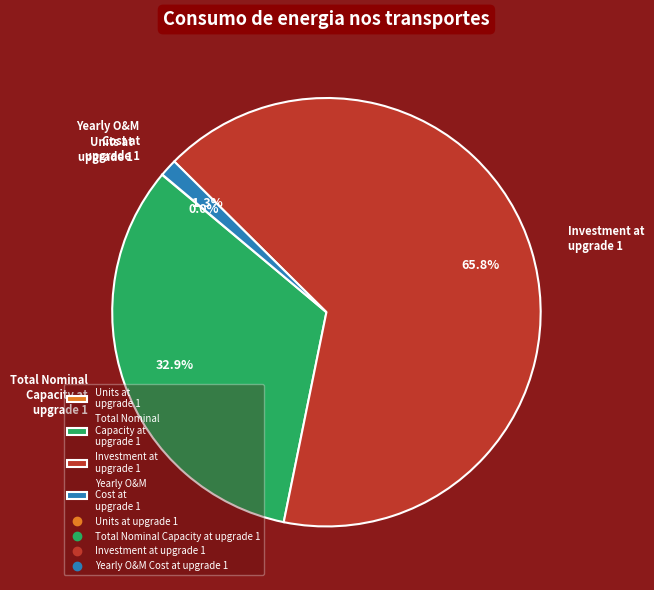

Which slice is the largest?

Investment at upgrade 1